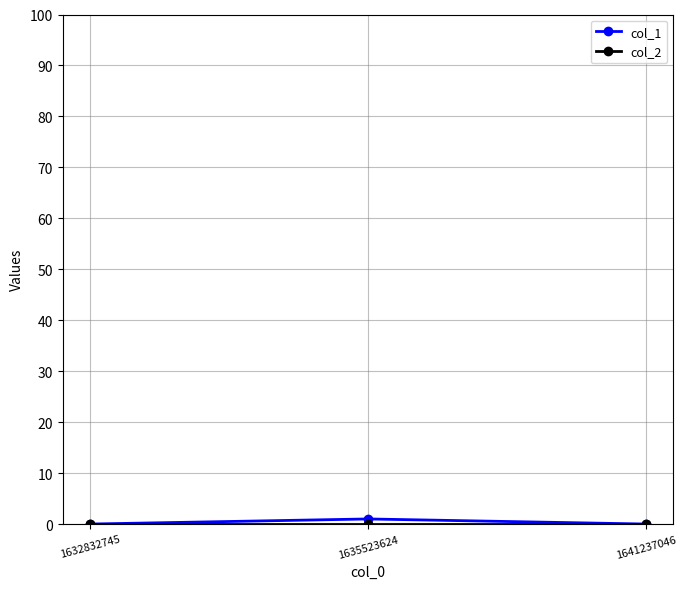

How many distinct data groups are displayed?

2